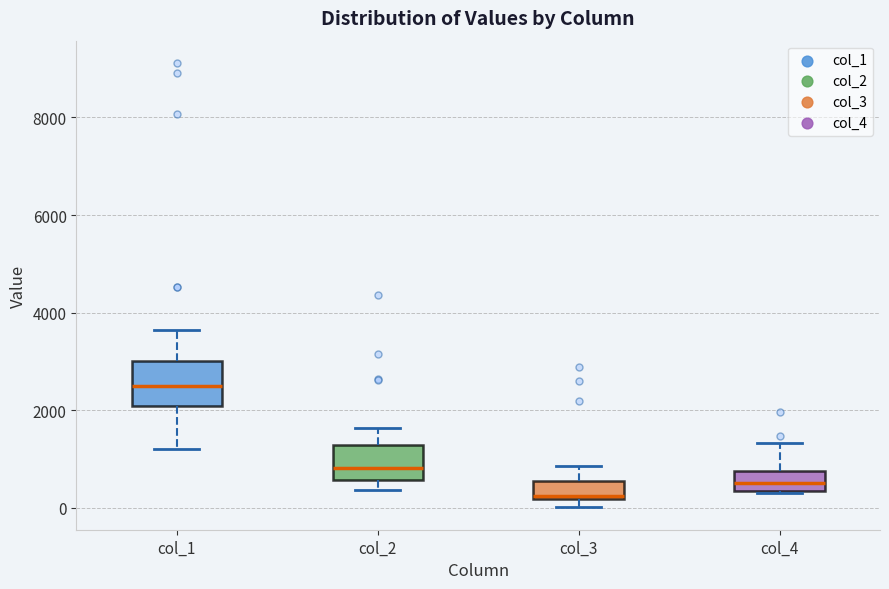

Reading left to right, transcribe this box plot: for each box, give where its median line is, the range the box spans, and where its two whiskers end, as read against the y-axis. The values are not printed on the chart, so give them approximately, as read against the axis.

col_1: median 2400, box 2000 to 3000, whiskers 1200 to 3600
col_2: median 800, box 600 to 1200, whiskers 400 to 1600
col_3: median 200 (just above the box's lower edge), box 200 to 600, whiskers 0 to 800
col_4: median 600, box 400 to 800, whiskers 400 to 1400